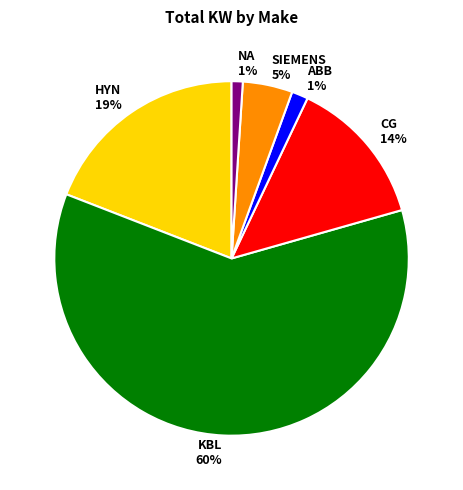

True or false: NA accounts for 1% of the total.

True